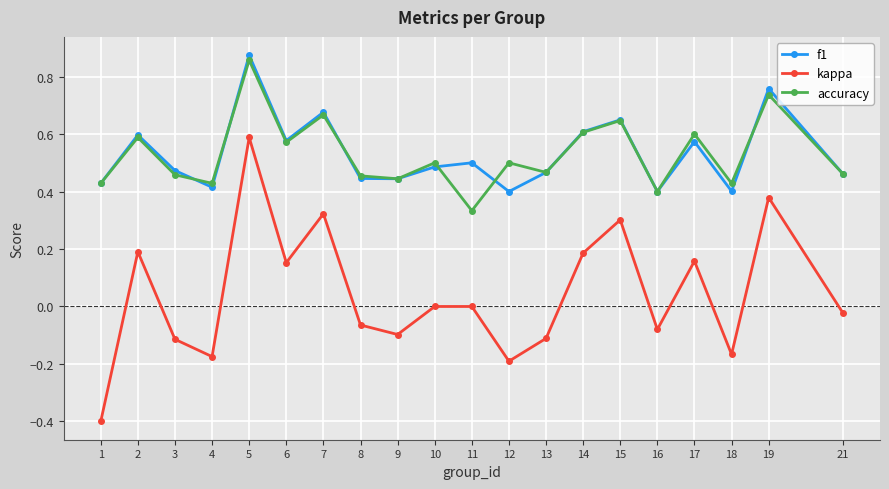

How many interior local valleys does the kappa series have?

6